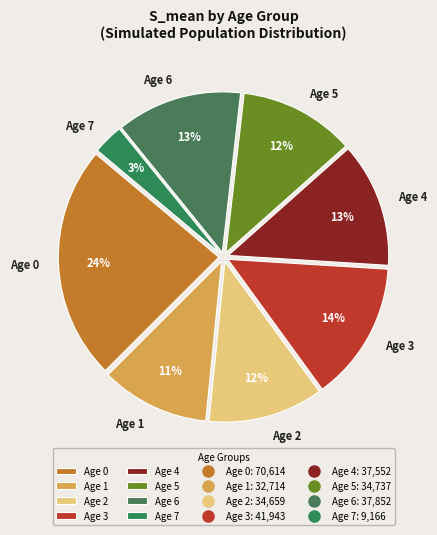

To the nearest percent, what is the difference between the largest and smallest slice percentages?

21%